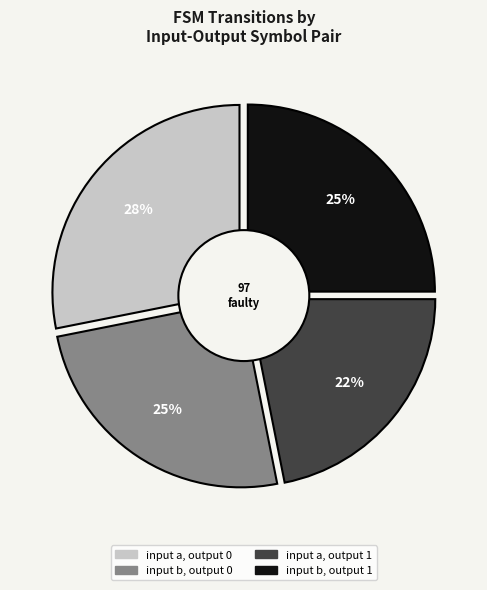

Count the number of slices in the pie.

4